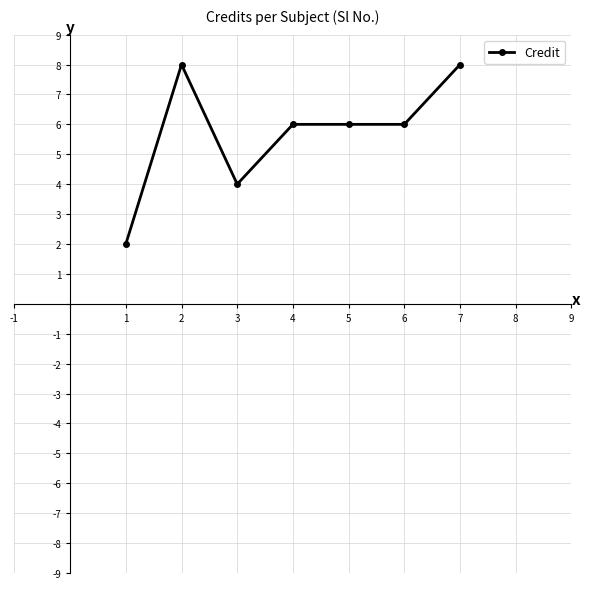

What is the value of the 1st point from the left?

2